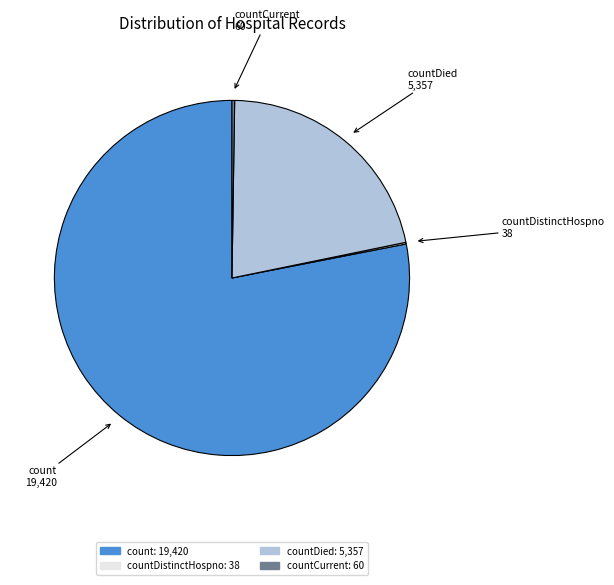

Is the sum of countDied and count greater than half?

Yes